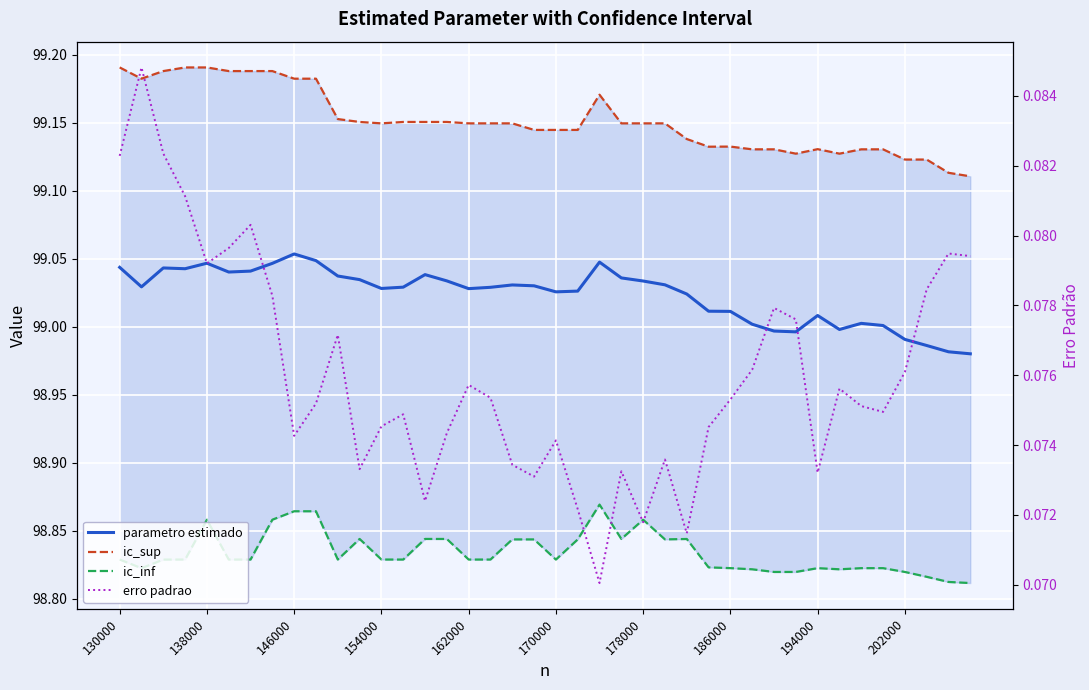

Is the value of ic_inf at 138000 greater than the value of erro padrao at 30?

Yes